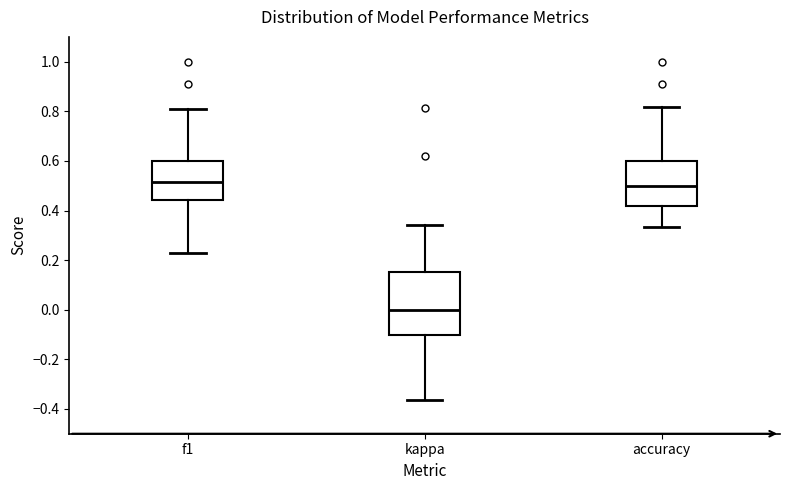

Reading left to right, transcribe this box plot: for each box, give where its median line is, the range the box spans, and where its two whiskers end, as read against the y-axis. The values are not printed on the chart, so give them approximately, as read against the axis.

f1: median 0.52, box 0.44 to 0.60, whiskers 0.22 to 0.80
kappa: median 0.00, box -0.10 to 0.16, whiskers -0.36 to 0.34
accuracy: median 0.50, box 0.42 to 0.60, whiskers 0.34 to 0.82